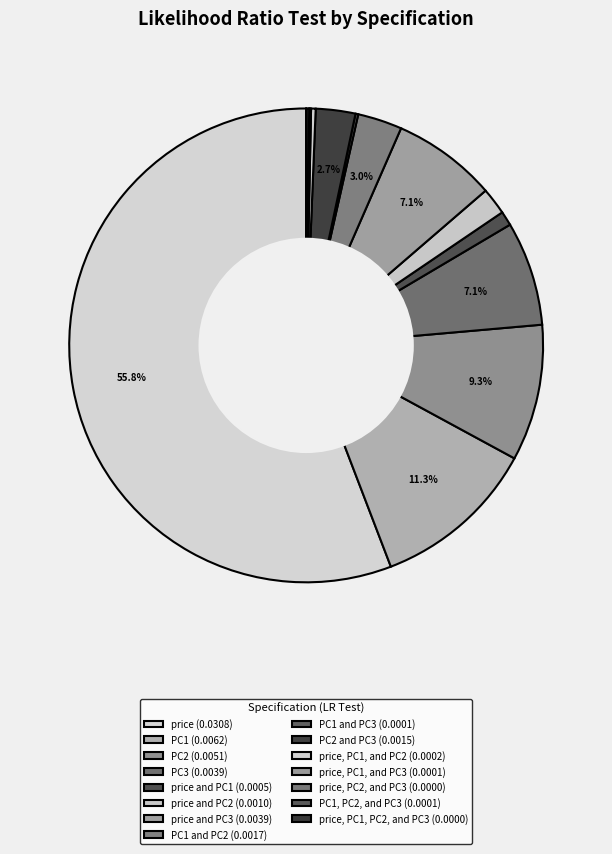

To the nearest percent, what is the difference between the largest and smallest slice percentages?

56%